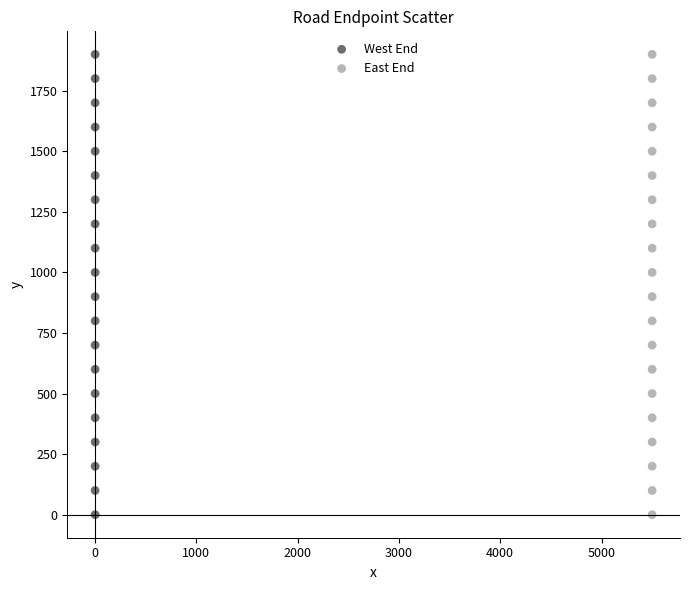

What are all the series names shown in the legend?

West End, East End